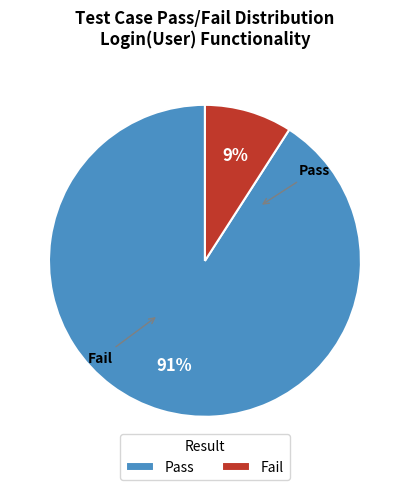

True or false: Fail accounts for 1% of the total.

False